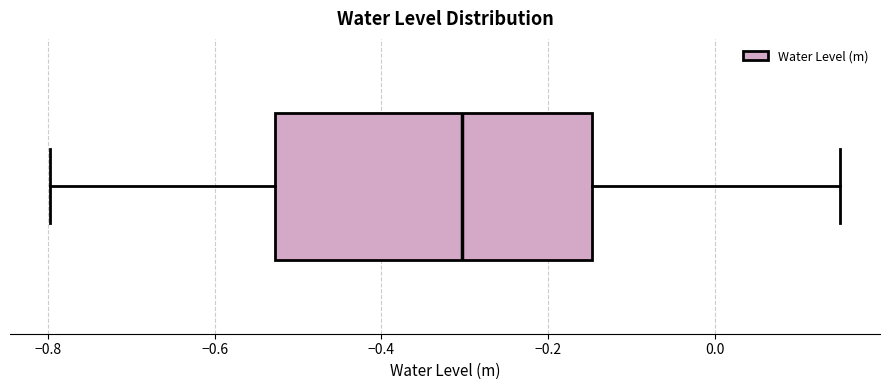

Where is the left edge of the box on the x-axis? The values are not printed on the chart, so give them approximately, as read against the axis.

-0.52